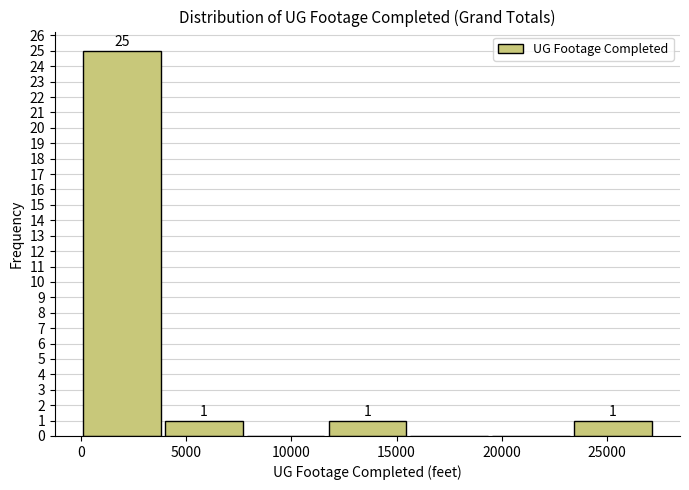

Over which range of the x-axis is the bar tallest?

0 to 4000